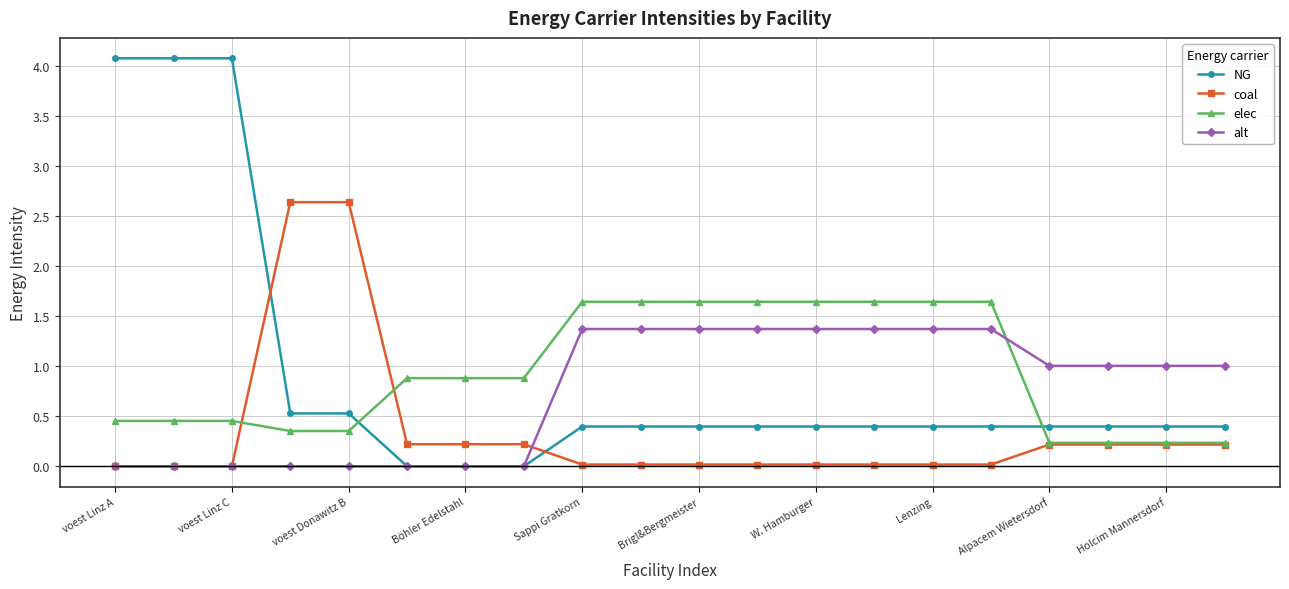

List the series in order of their peak value, lowest first.

alt, elec, coal, NG